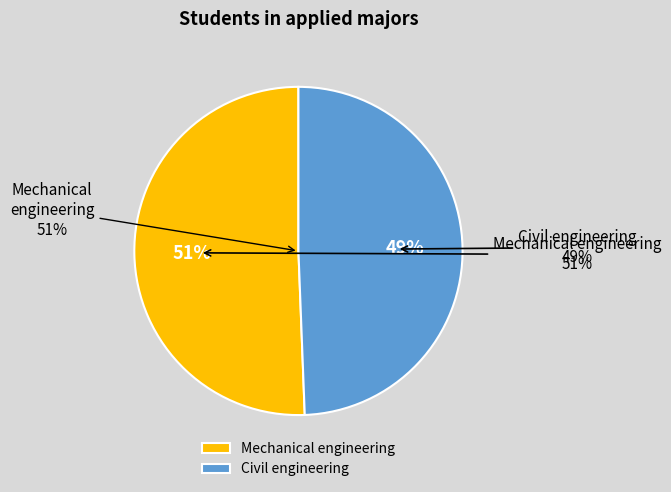

Is 312 the majority of the pie?

No